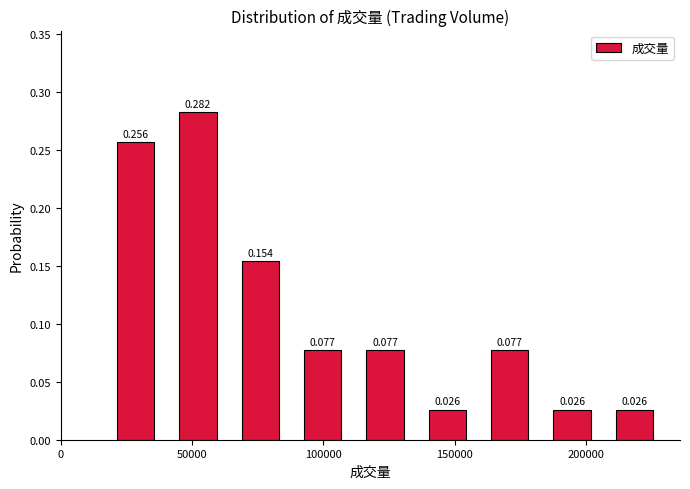

What is the height of the bar covering 110000 to 135000 on the x-axis? The bar edges are not printed on the chart, so give them approximately, as read against the axis.

0.077